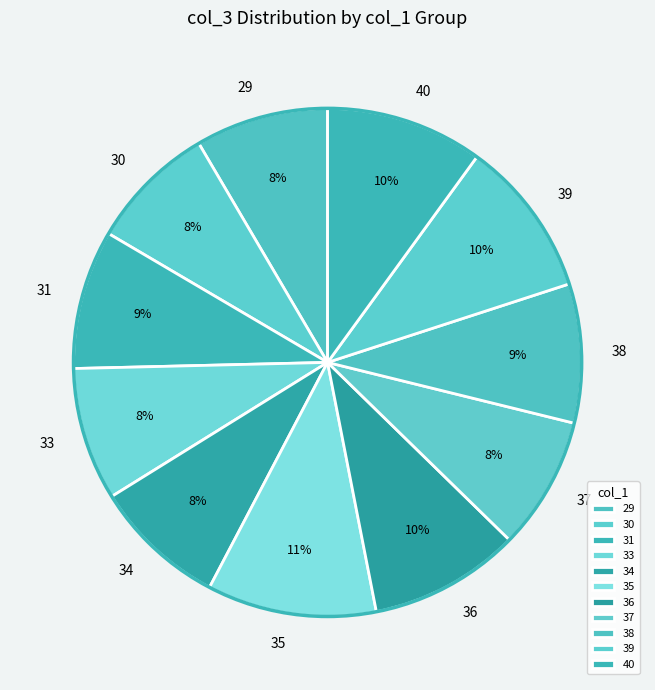

Between 39 and 34, which is larger?

39